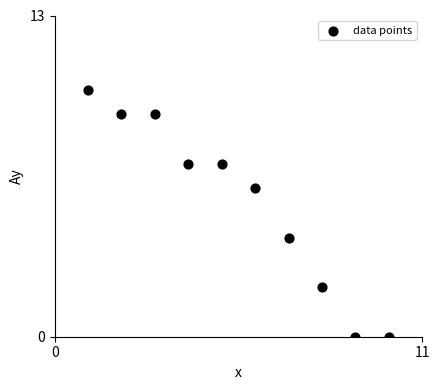

What is the average X value?

6